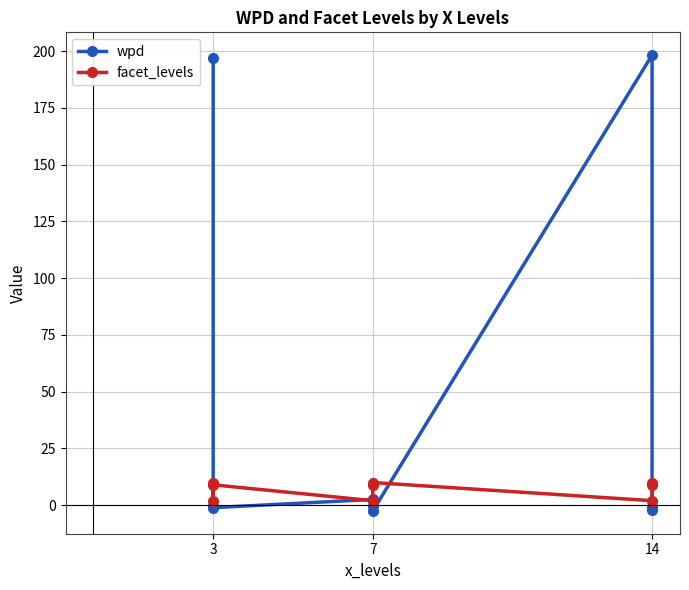

Is it true that wpd equals -0.4 at 3?

True